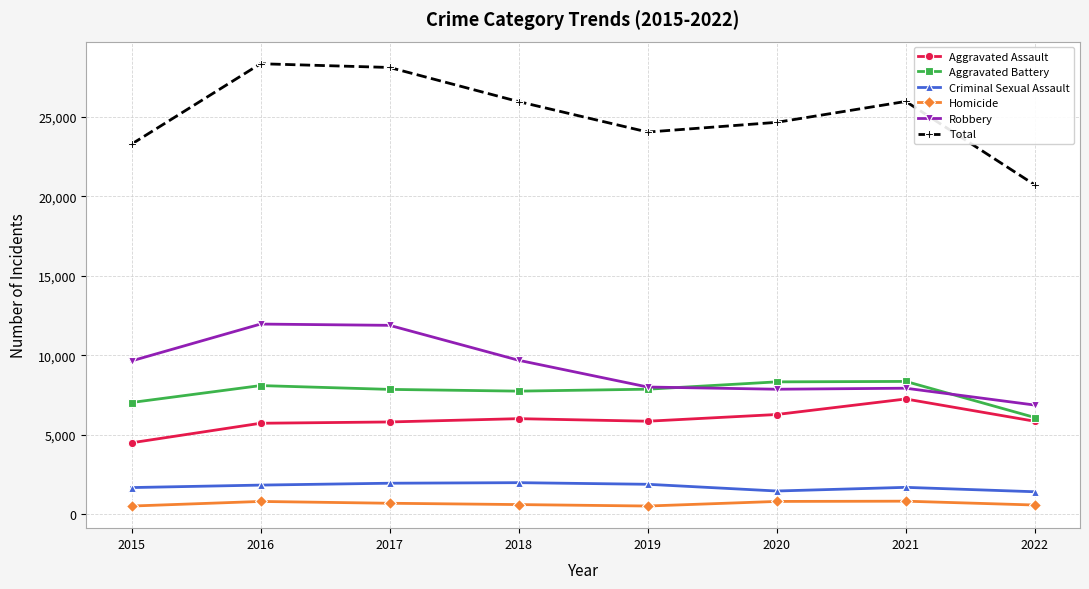

What is the highest value of the Aggravated Assault series?

7241